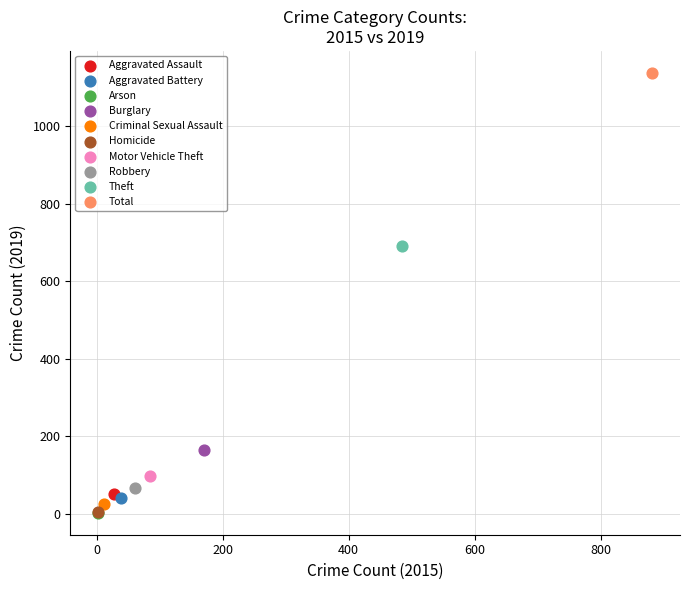

What are all the series names shown in the legend?

Aggravated Assault, Aggravated Battery, Arson, Burglary, Criminal Sexual Assault, Homicide, Motor Vehicle Theft, Robbery, Theft, Total